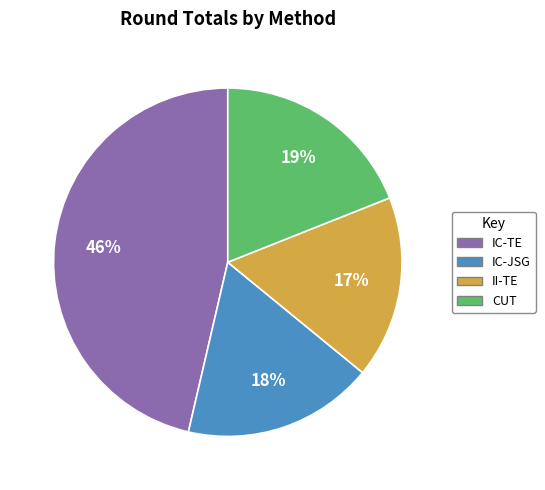

The II-TE slice represents 17% of the pie. True or false?

True